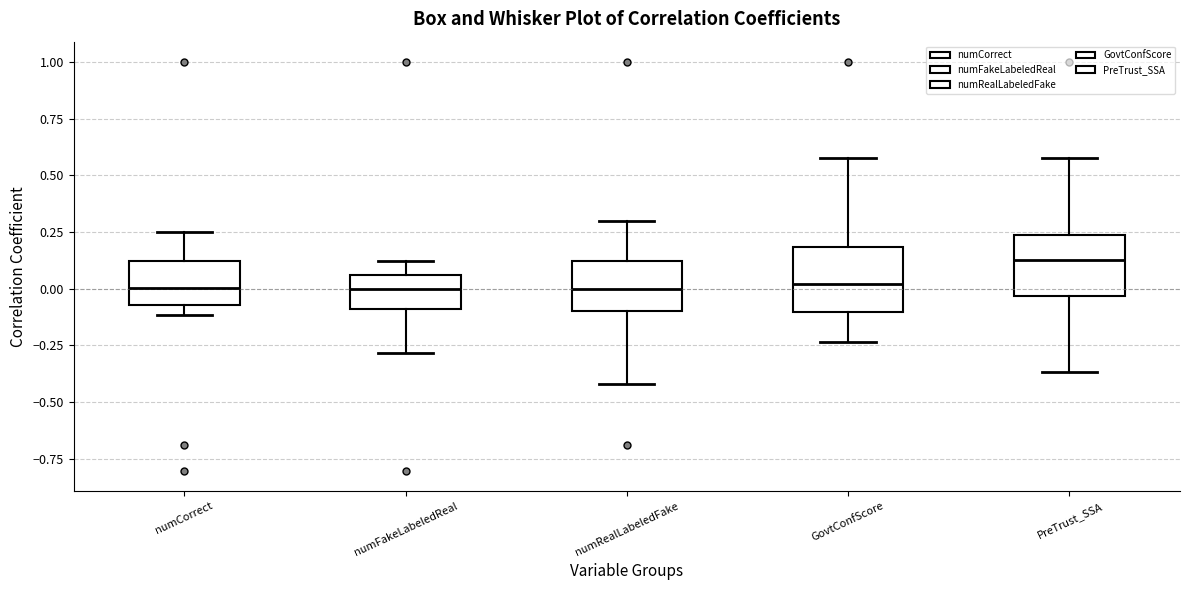

Reading left to right, transcribe this box plot: for each box, give where its median line is, the range the box spans, and where its two whiskers end, as read against the y-axis. The values are not printed on the chart, so give them approximately, as read against the axis.

numCorrect: median 0.00, box -0.05 to 0.10, whiskers -0.10 to 0.25
numFakeLabeledReal: median 0.00, box -0.10 to 0.05, whiskers -0.30 to 0.10
numRealLabeledFake: median 0.00, box -0.10 to 0.10, whiskers -0.40 to 0.30
GovtConfScore: median 0.00, box -0.10 to 0.20, whiskers -0.25 to 0.60
PreTrust_SSA: median 0.15, box -0.05 to 0.25, whiskers -0.35 to 0.60